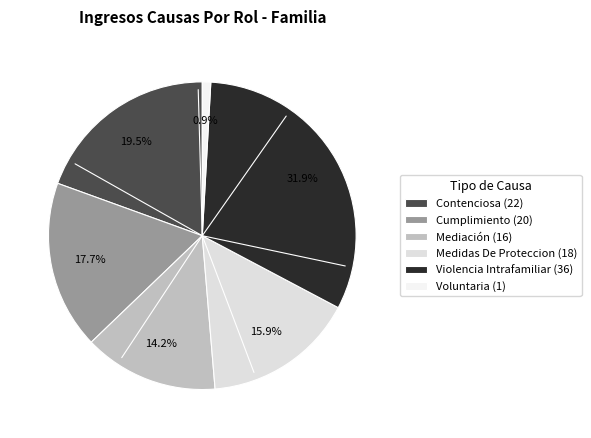

Rank the categories by value from lowest to highest.

Voluntaria, Mediación, Medidas De Proteccion, Cumplimiento, Contenciosa, Violencia Intrafamiliar